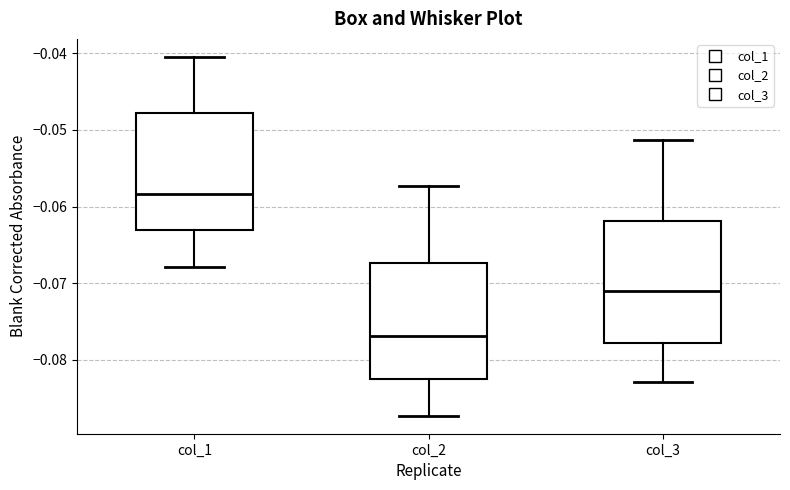

Reading left to right, transcribe this box plot: for each box, give where its median line is, the range the box spans, and where its two whiskers end, as read against the y-axis. The values are not printed on the chart, so give them approximately, as read against the axis.

col_1: median -0.058, box -0.063 to -0.048, whiskers -0.068 to -0.040
col_2: median -0.077, box -0.082 to -0.067, whiskers -0.087 to -0.057
col_3: median -0.071, box -0.078 to -0.062, whiskers -0.083 to -0.051